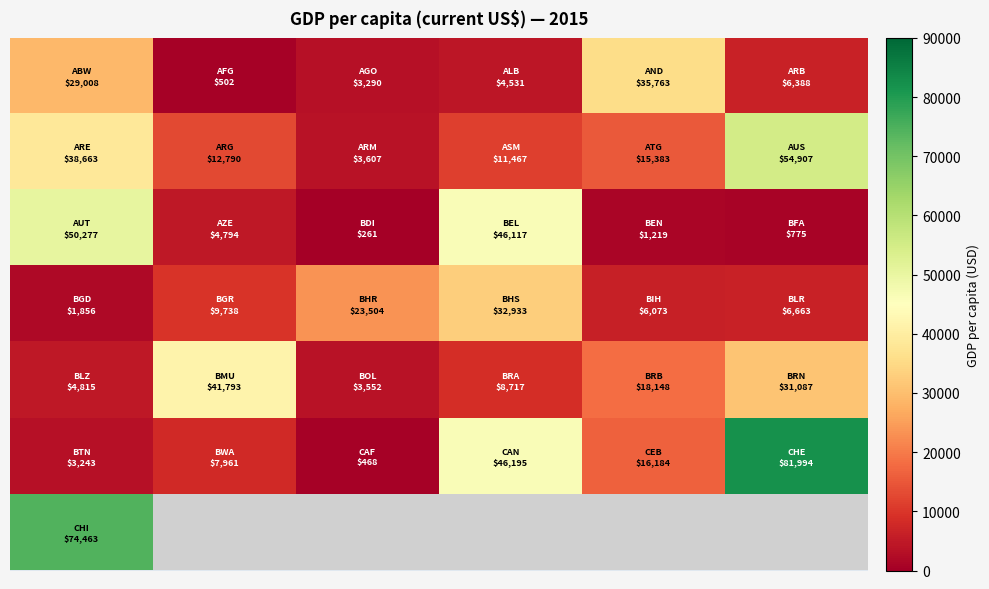

What is the maximum value shown in the chart?

81993.7